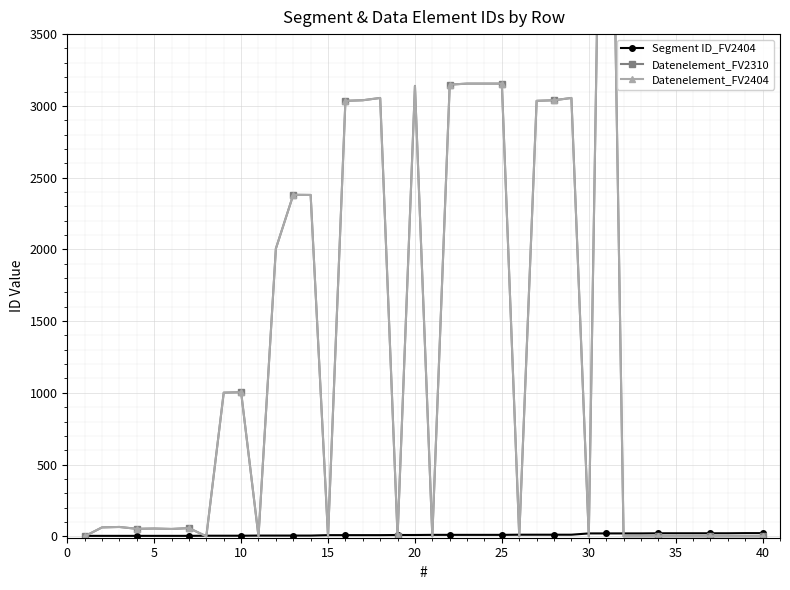

Which series has the largest total across all categories?

Datenelement_FV2310